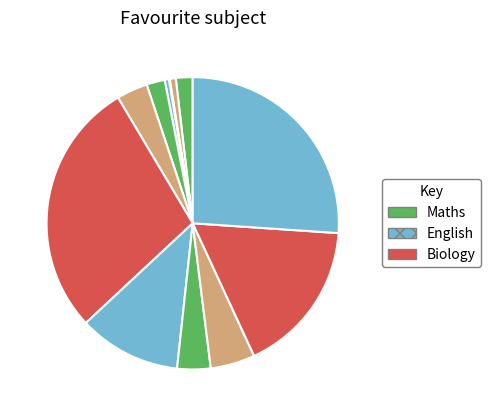

Count the number of slices in the pie.

12